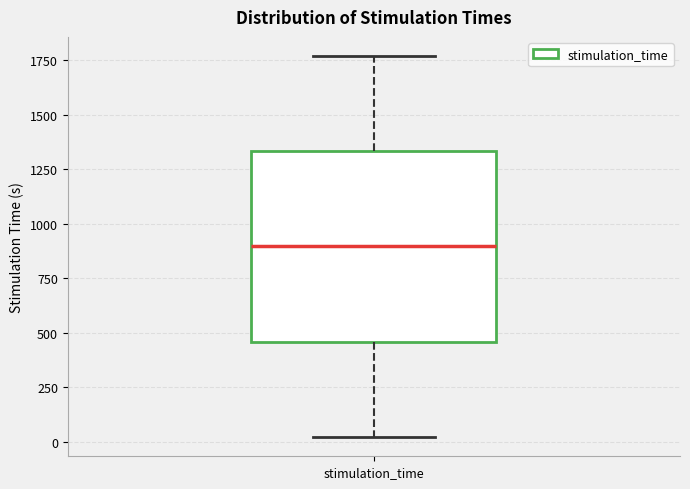

Where does the upper whisker of the box for stimulation_time end on the y-axis? The values are not printed on the chart, so give them approximately, as read against the axis.

1750